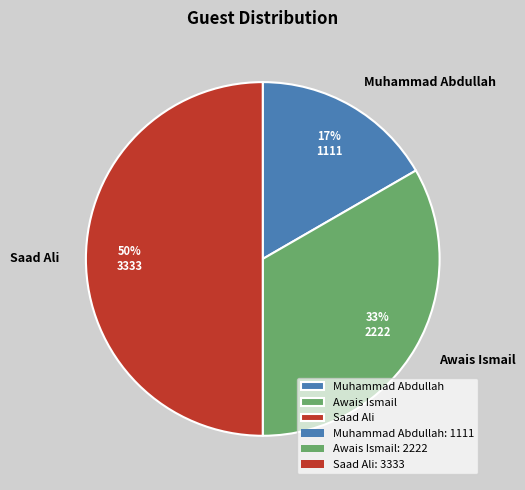

Does Muhammad Abdullah account for over 50% of the chart?

No